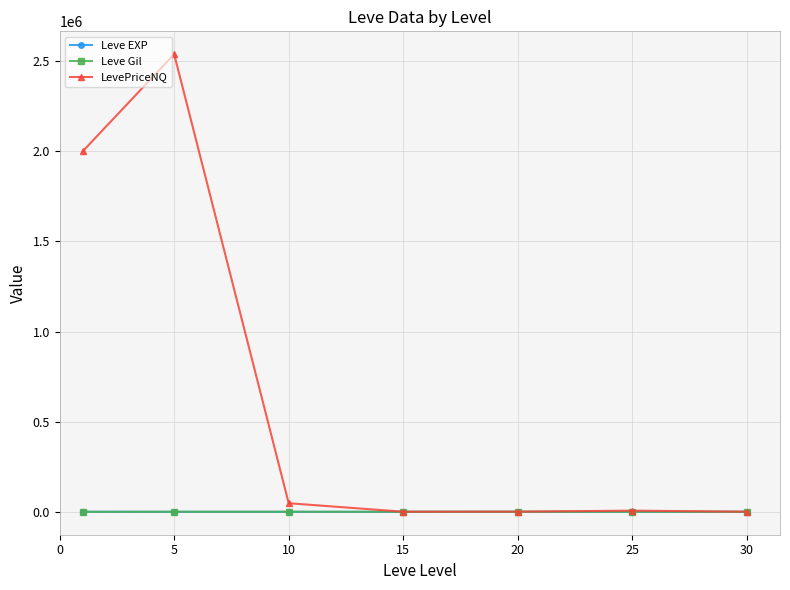

Which series has the largest range (max minus min)?

LevePriceNQ